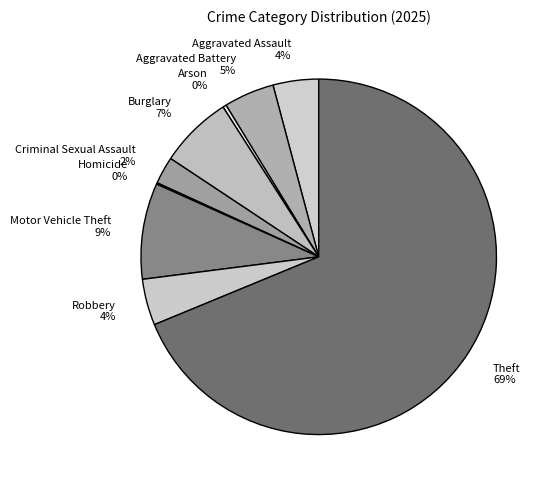

Is it true that Theft is 77% of the pie?

False